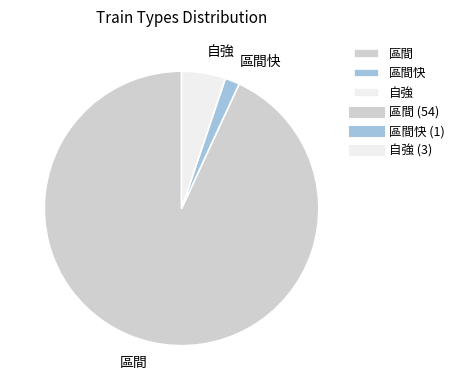

The 自強 slice represents 11% of the pie. True or false?

False